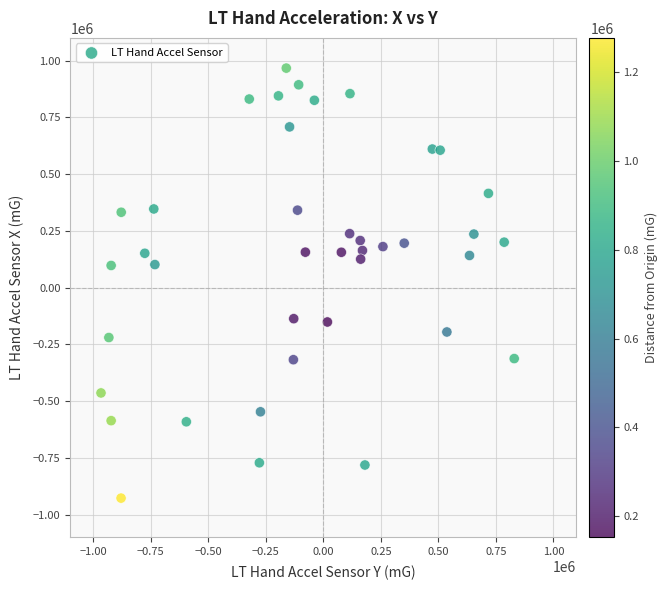

What is the range of X values (max minus min)?

1796627